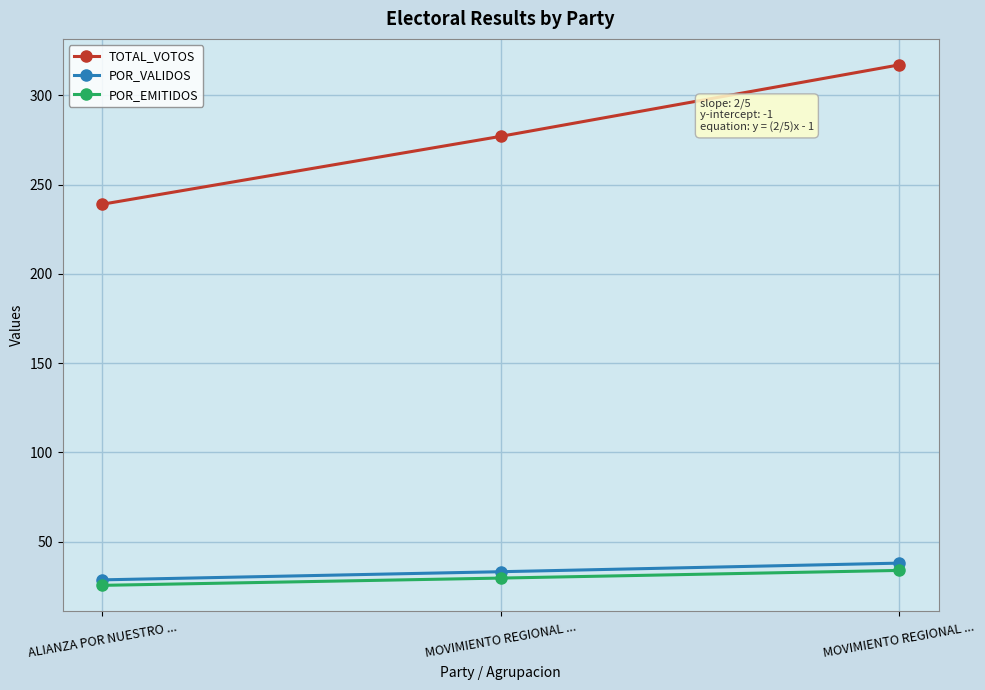

Which series has the largest total across all categories?

TOTAL_VOTOS